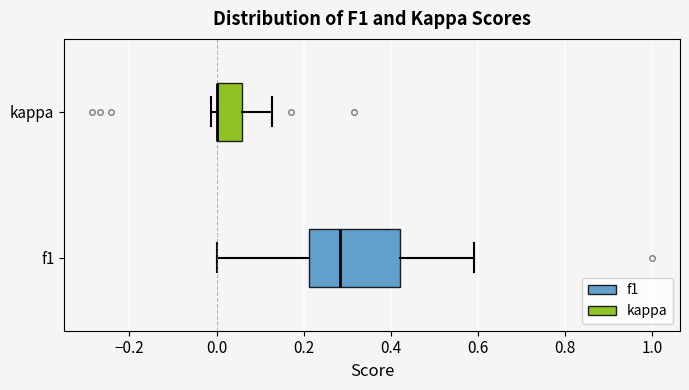

Which box is the widest, from its left edge to its right edge?

f1